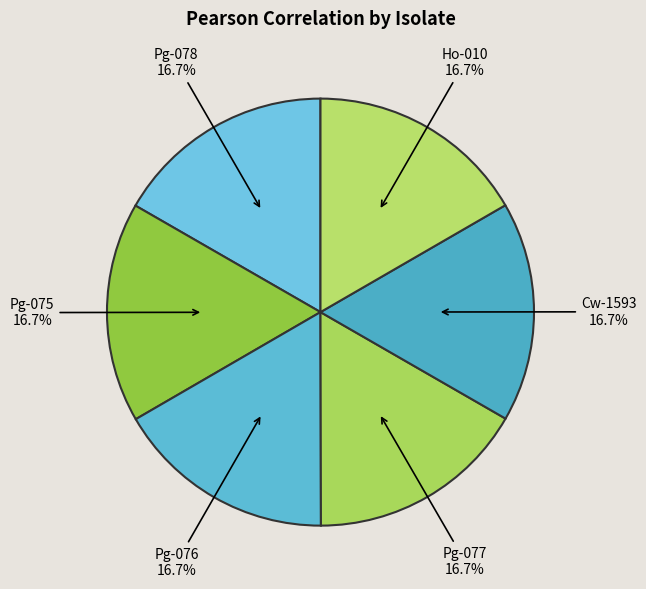

To the nearest percent, what is the combined percentage of Pg-077 and Cw-1593?

33%